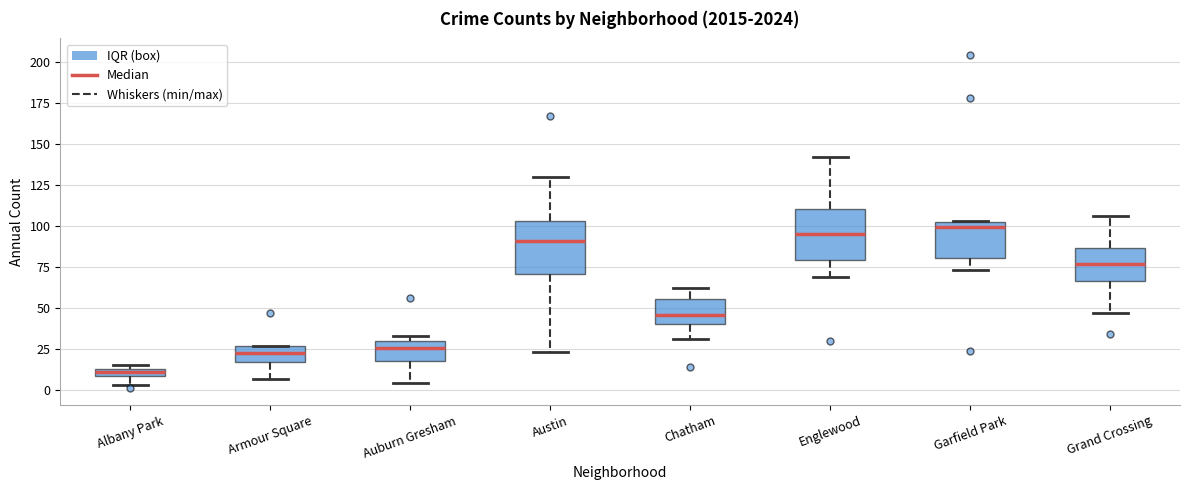

Which box's median line is the lowest?

Albany Park